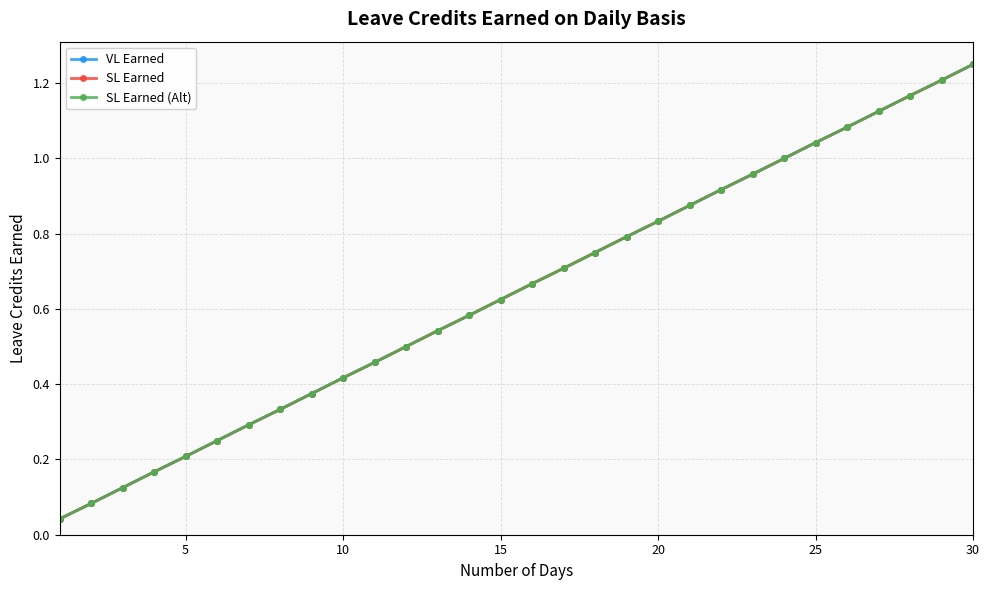

Is this an area chart (filled region under the line)?

No